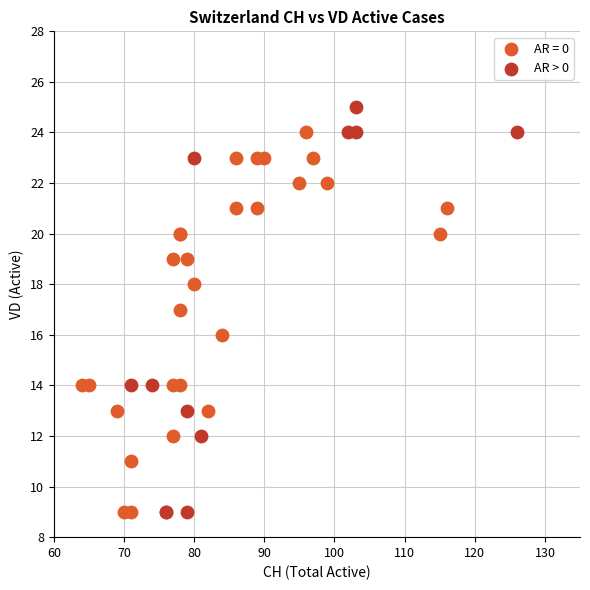

Which series has the largest Y range (max minus min)?

AR > 0